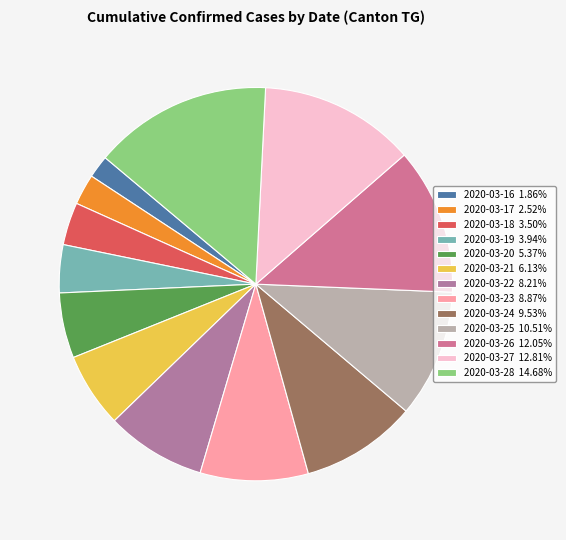

Rank the categories by value from highest to lowest.

2020-03-28, 2020-03-27, 2020-03-26, 2020-03-25, 2020-03-24, 2020-03-23, 2020-03-22, 2020-03-21, 2020-03-20, 2020-03-19, 2020-03-18, 2020-03-17, 2020-03-16